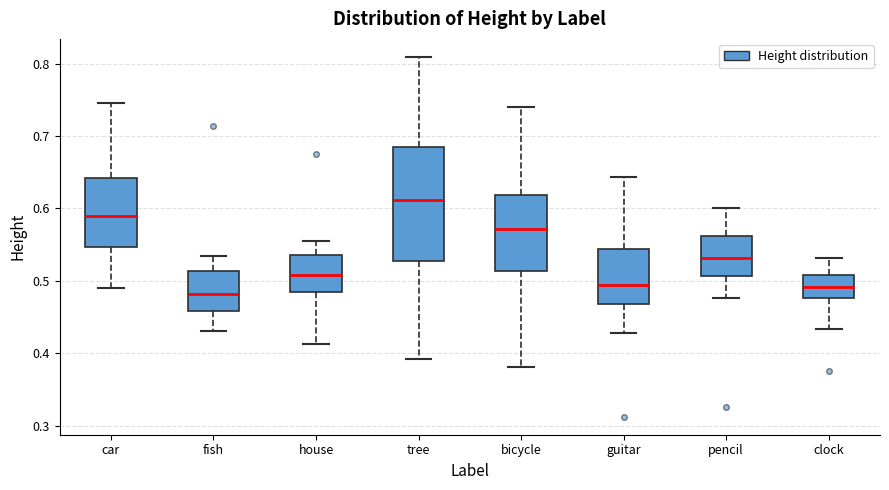

Which box is the tallest, from its lower edge to its upper edge?

tree